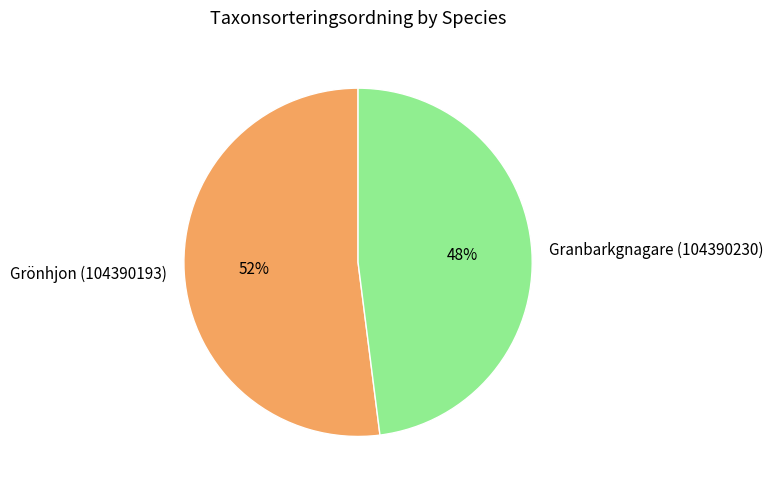

Rank the categories by value from lowest to highest.

Granbarkgnagare (104390230), Grönhjon (104390193)